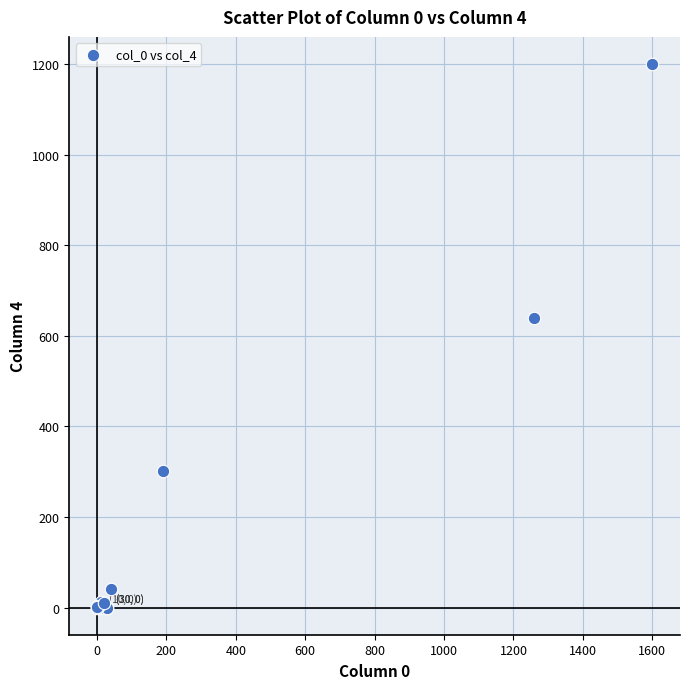

What Y value in the scatter plot is closest to 600?

638.8